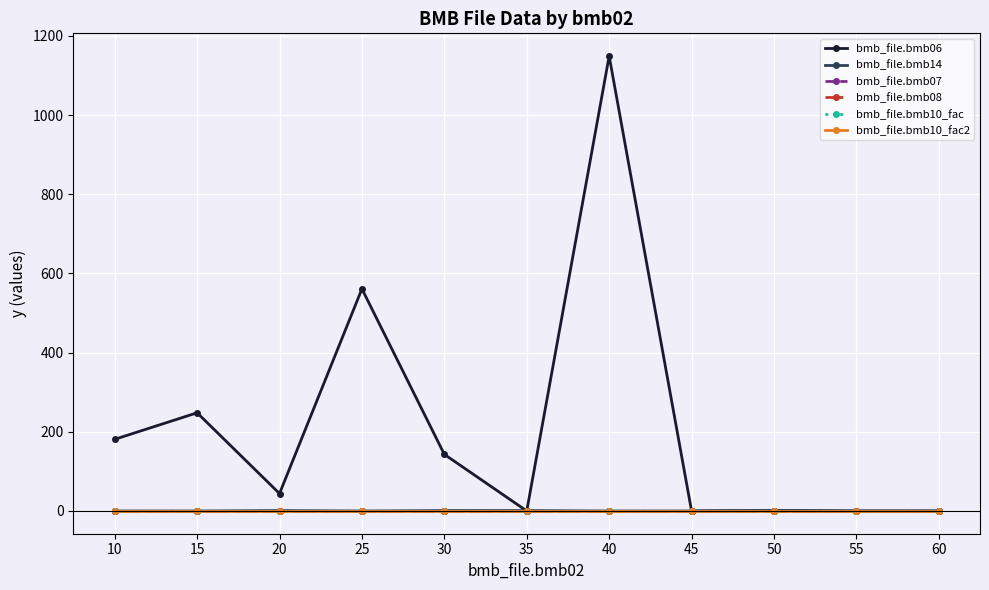

What is the average value of the bmb_file.bmb14 series?

0.4